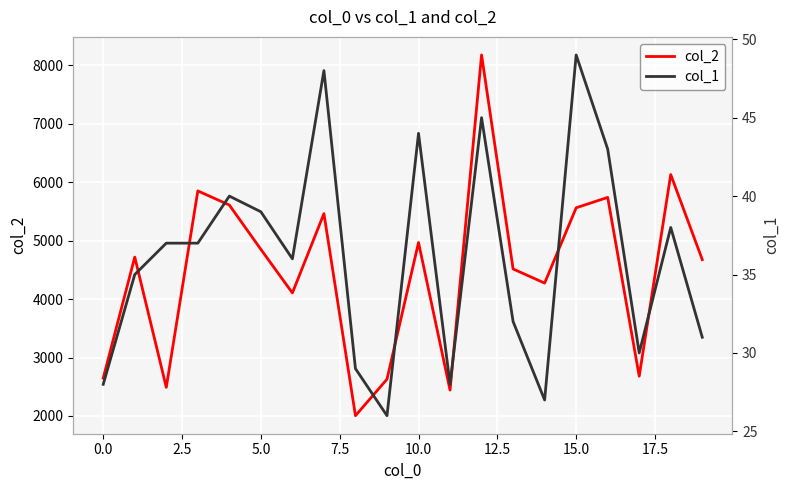

Is this an area chart (filled region under the line)?

No